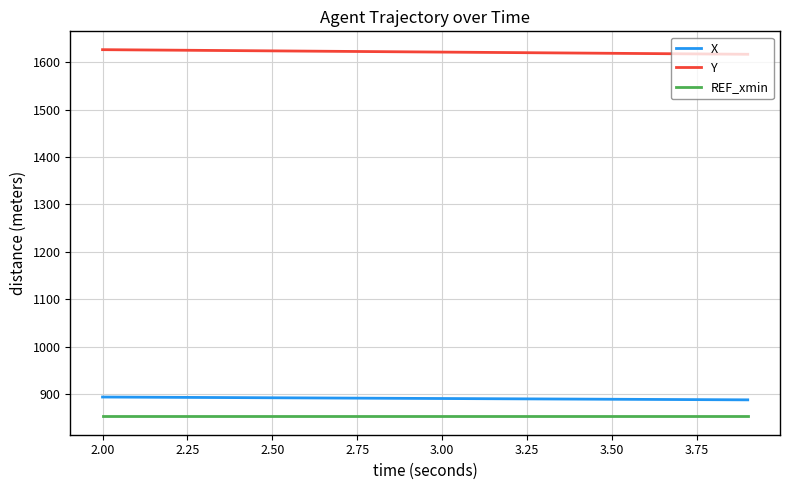

True or false: REF_xmin and X intersect in this chart.

False